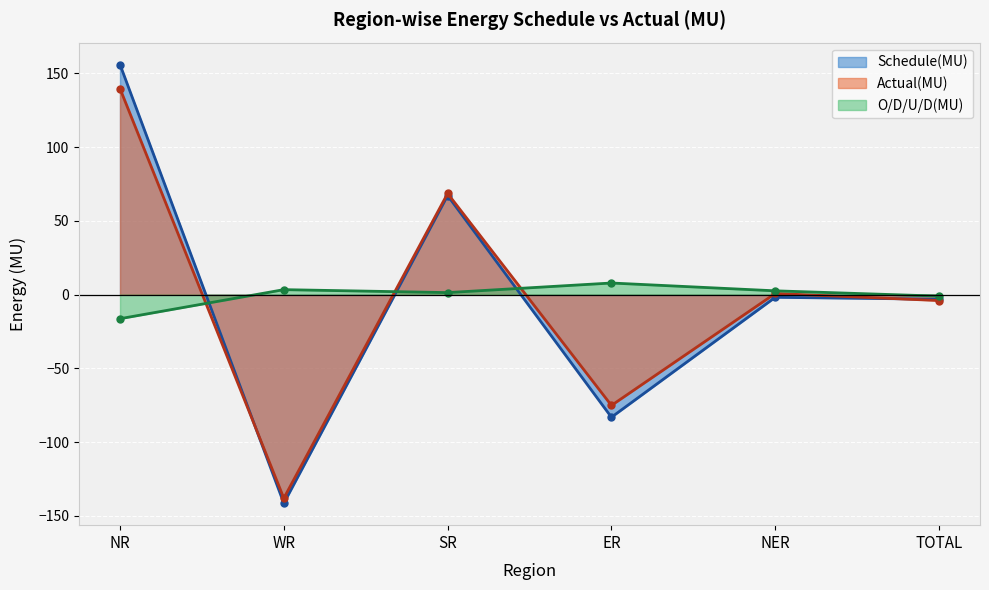

How many positive values does the Actual(MU) series have?

3